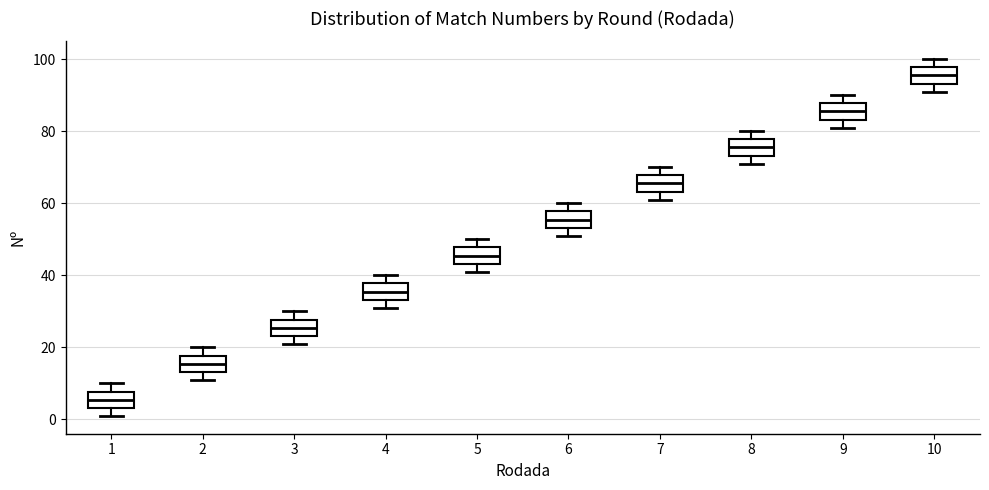

Reading left to right, transcribe this box plot: for each box, give where its median line is, the range the box spans, and where its two whiskers end, as read against the y-axis. The values are not printed on the chart, so give them approximately, as read against the axis.

1: median 6, box 4 to 8, whiskers 2 to 10
2: median 16, box 14 to 18, whiskers 12 to 20
3: median 26, box 24 to 28, whiskers 22 to 30
4: median 36, box 34 to 38, whiskers 32 to 40
5: median 46, box 44 to 48, whiskers 42 to 50
6: median 56, box 54 to 58, whiskers 52 to 60
7: median 66, box 64 to 68, whiskers 62 to 70
8: median 76, box 74 to 78, whiskers 72 to 80
9: median 86, box 84 to 88, whiskers 82 to 90
10: median 96, box 94 to 98, whiskers 92 to 100